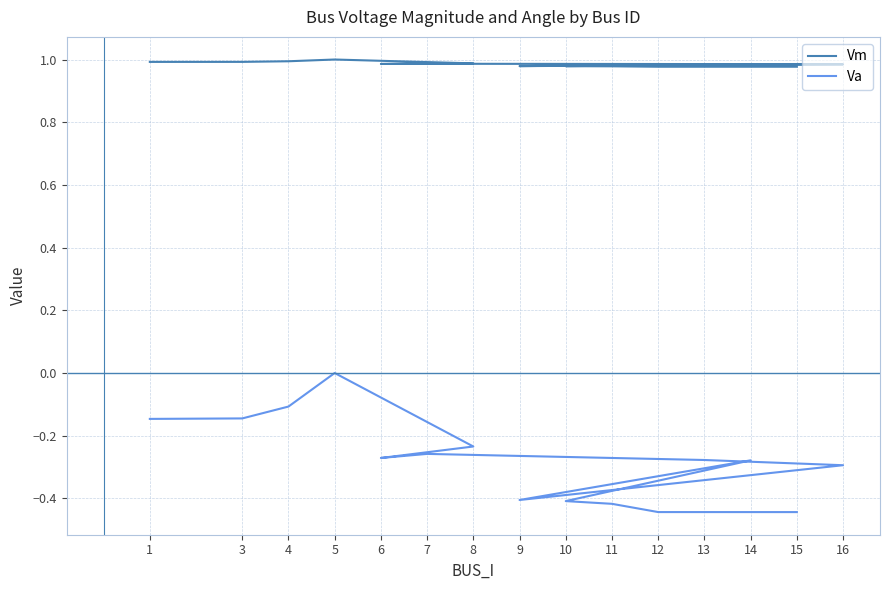

Is it true that Vm equals 1.0 at 8?

True